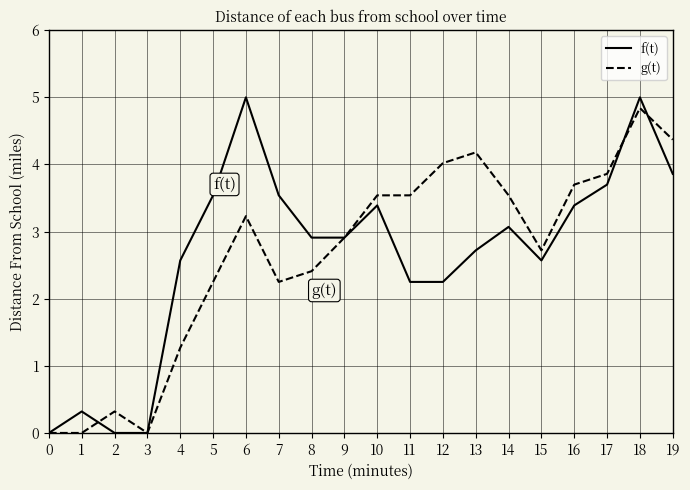

Rank the series at 4 from highest to lowest value.

f(t), g(t)